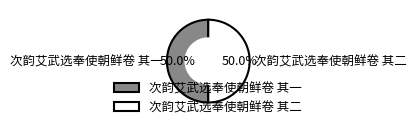

How many segments does this pie chart have?

2